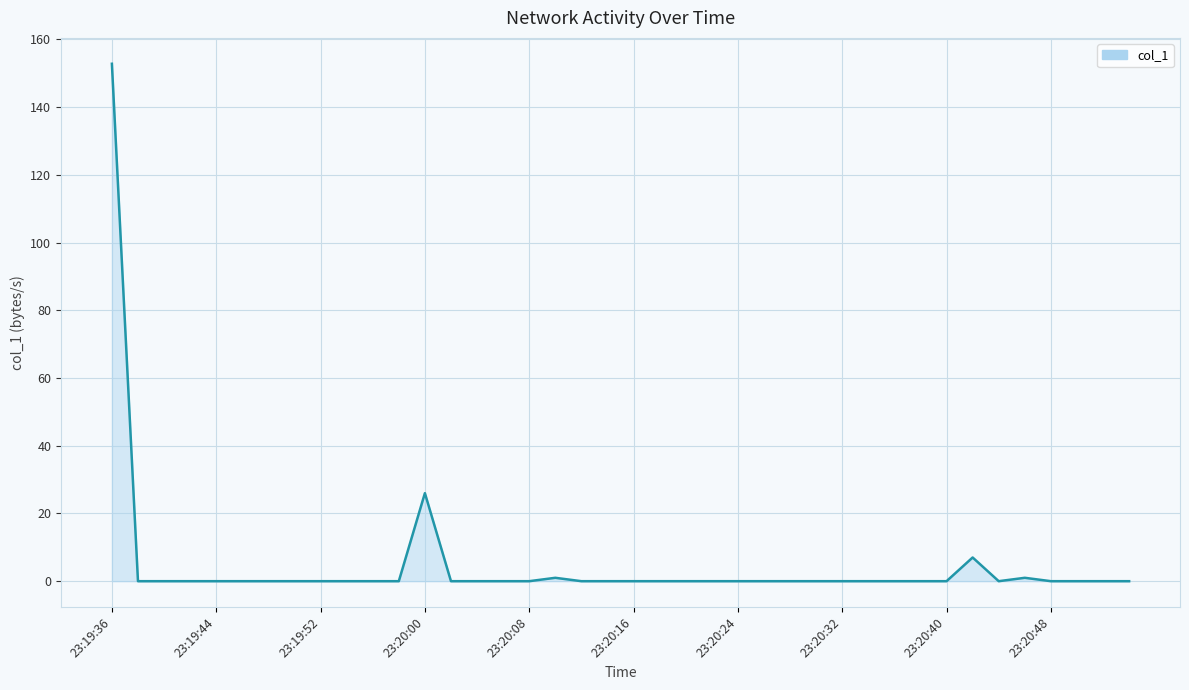

What is the difference between the maximum and minimum values?

152.8